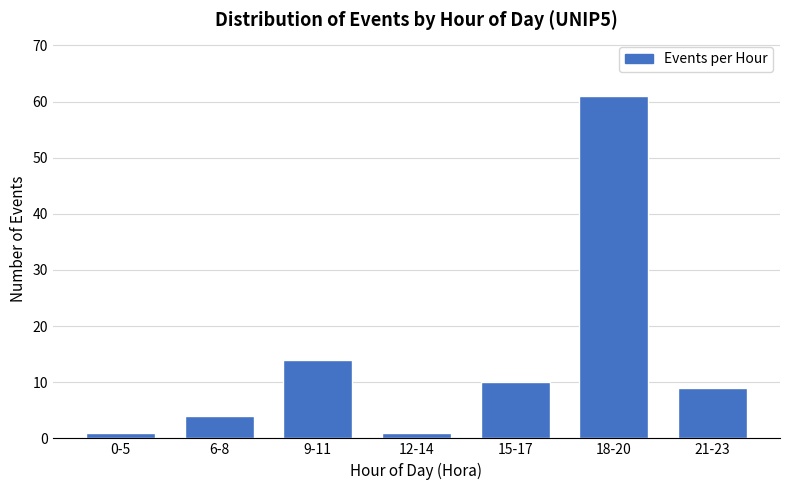

Reading right to left, what are all the values shown in this chart?

9	61	10	1	14	4	1